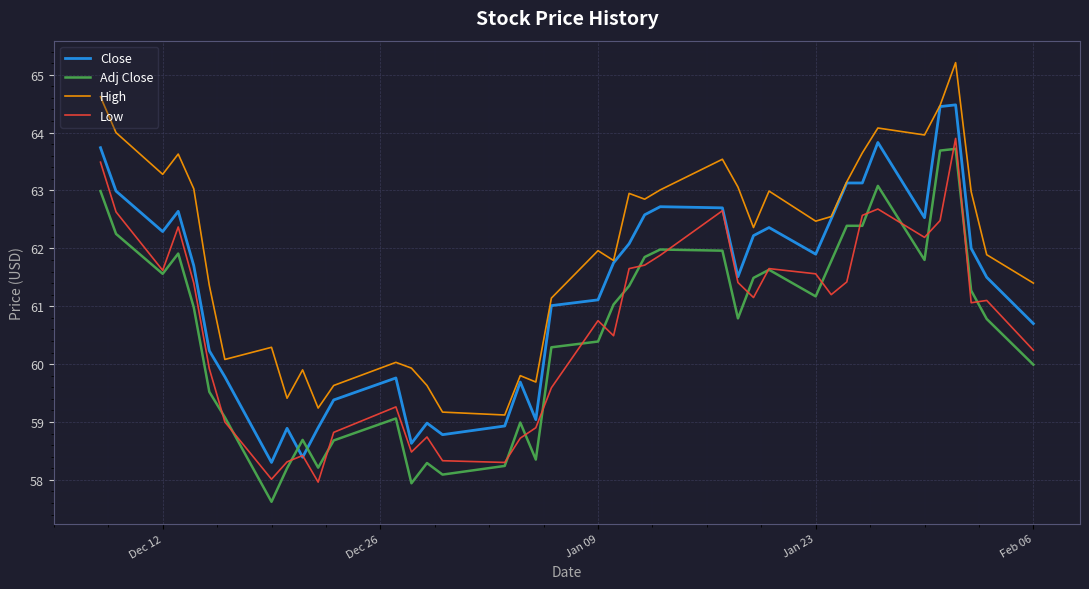

Which series has the largest total across all categories?

High